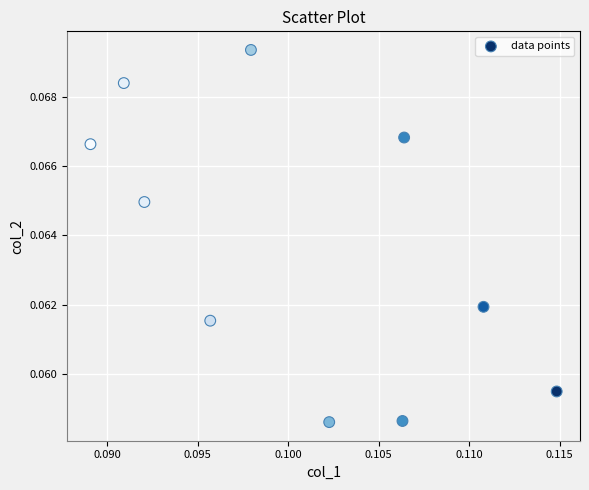

How many points are shown in the scatter plot?

10